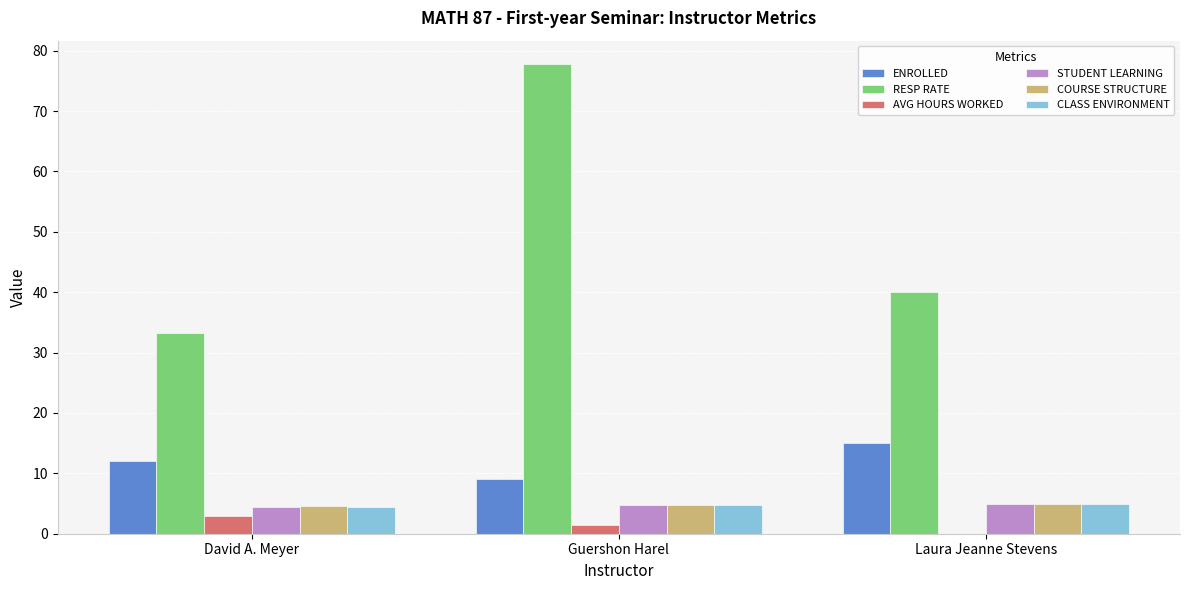

At which label does AVG HOURS WORKED first exceed 1?

David A. Meyer